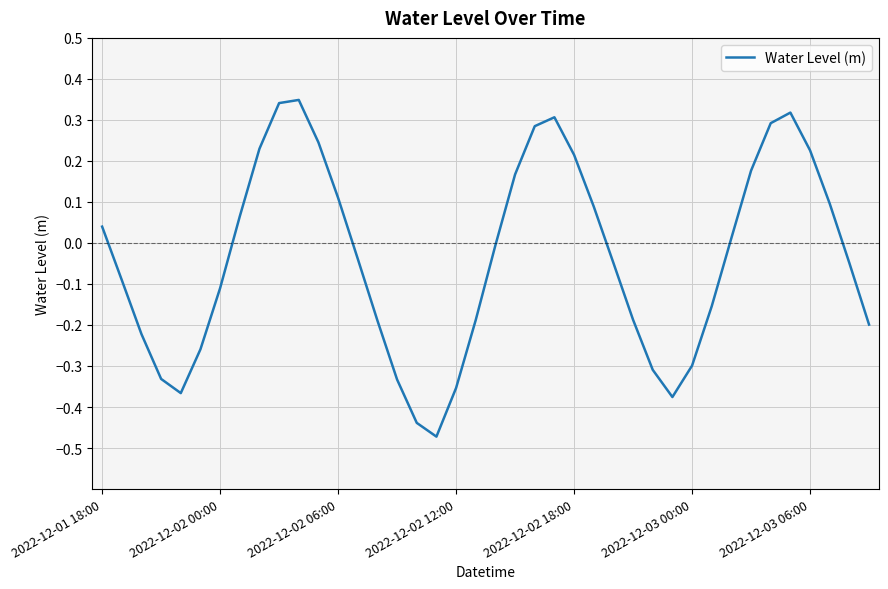

What is the difference between the maximum and minimum values?

0.8